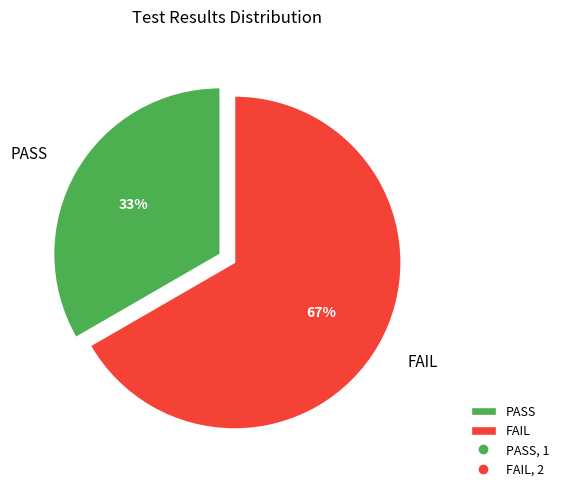

Between PASS and FAIL, which is larger?

FAIL